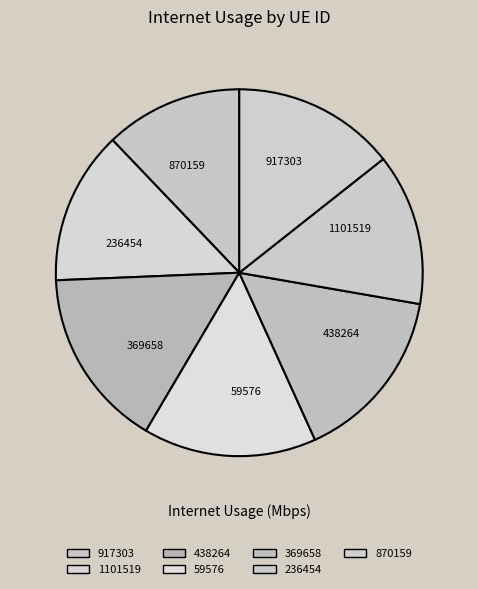

Count the number of slices in the pie.

7